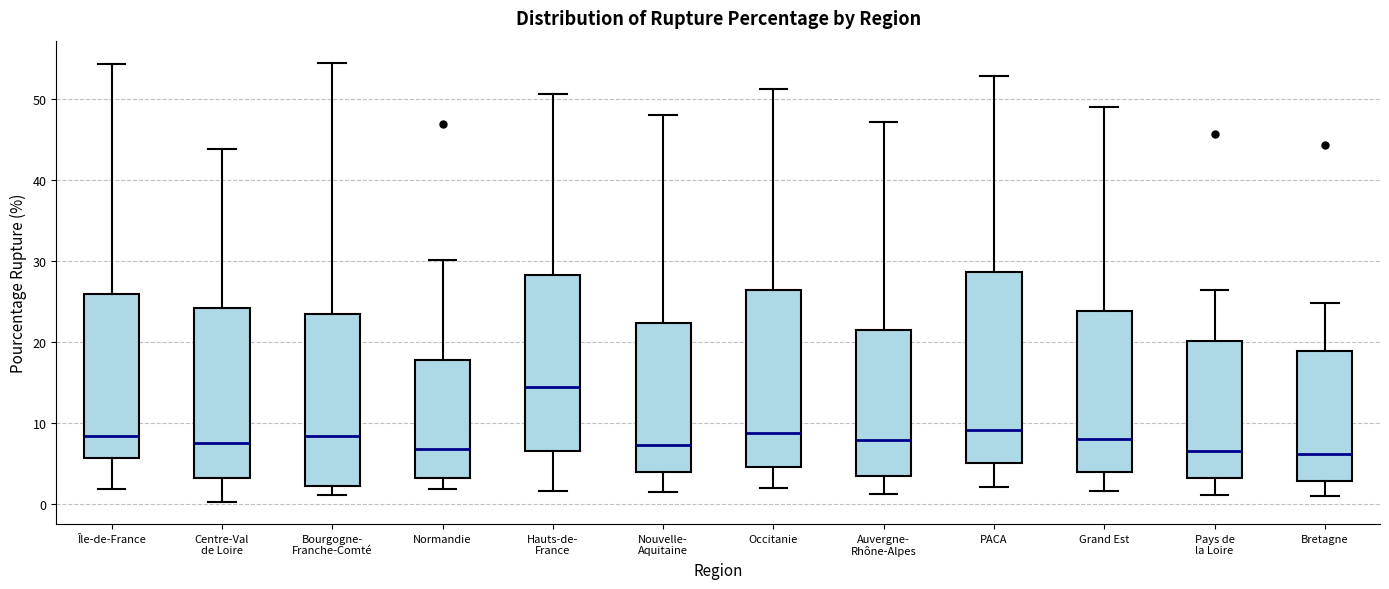

Reading left to right, transcribe this box plot: for each box, give where its median line is, the range the box spans, and where its two whiskers end, as read against the y-axis. The values are not printed on the chart, so give them approximately, as read against the axis.

Île-de-France: median 8, box 6 to 26, whiskers 2 to 54
Centre-Val de Loire: median 7, box 3 to 24, whiskers 0 to 44
Bourgogne- Franche-Comté: median 8, box 2 to 23, whiskers 1 to 55
Normandie: median 7, box 3 to 18, whiskers 2 to 30
Hauts-de- France: median 14, box 7 to 28, whiskers 2 to 51
Nouvelle- Aquitaine: median 7, box 4 to 22, whiskers 1 to 48
Occitanie: median 9, box 5 to 26, whiskers 2 to 51
Auvergne- Rhône-Alpes: median 8, box 3 to 22, whiskers 1 to 47
PACA: median 9, box 5 to 29, whiskers 2 to 53
Grand Est: median 8, box 4 to 24, whiskers 2 to 49
Pays de la Loire: median 7, box 3 to 20, whiskers 1 to 26
Bretagne: median 6, box 3 to 19, whiskers 1 to 25